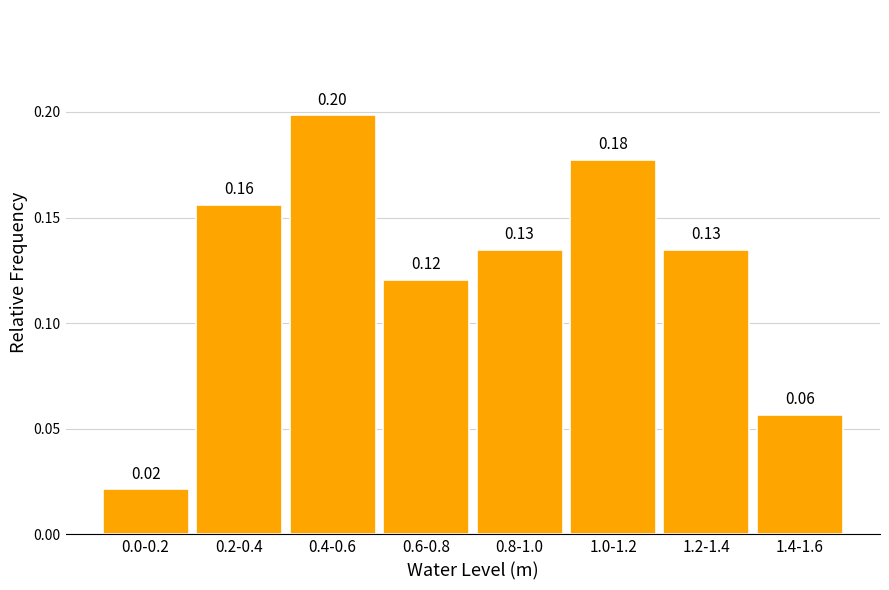

Between 0.6-0.8 and 0.4-0.6, which is larger?

0.4-0.6